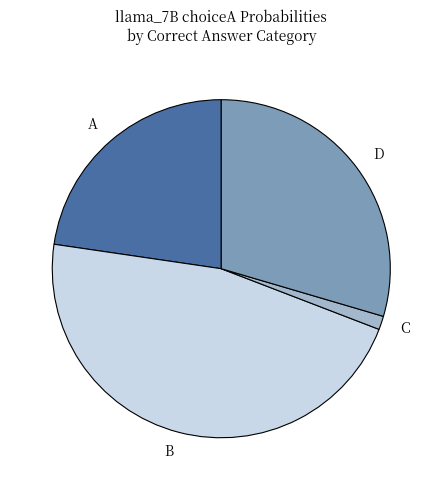

Is the sum of A and B greater than half?

Yes